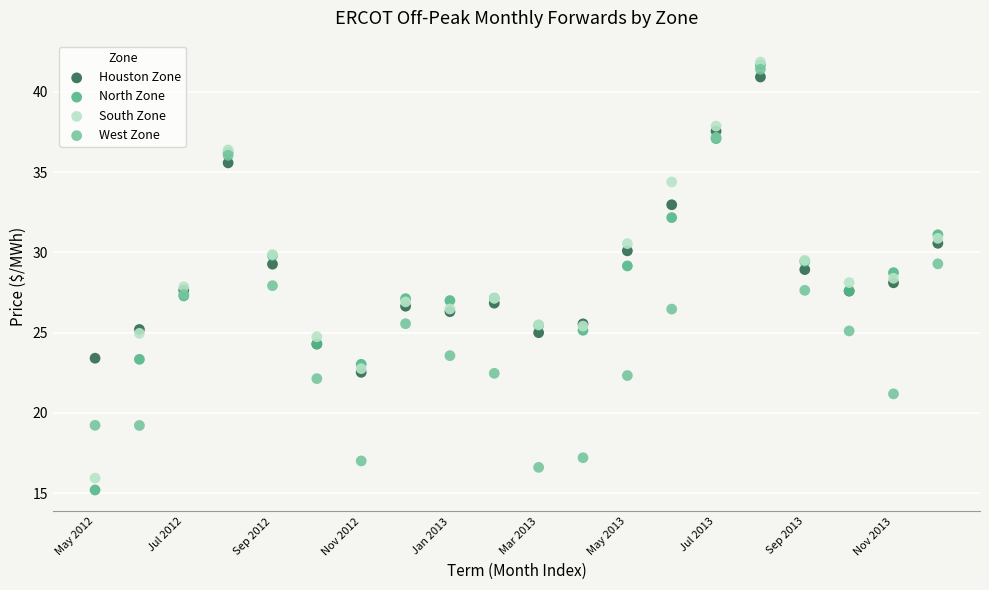

What are all the series names shown in the legend?

Houston Zone, North Zone, South Zone, West Zone